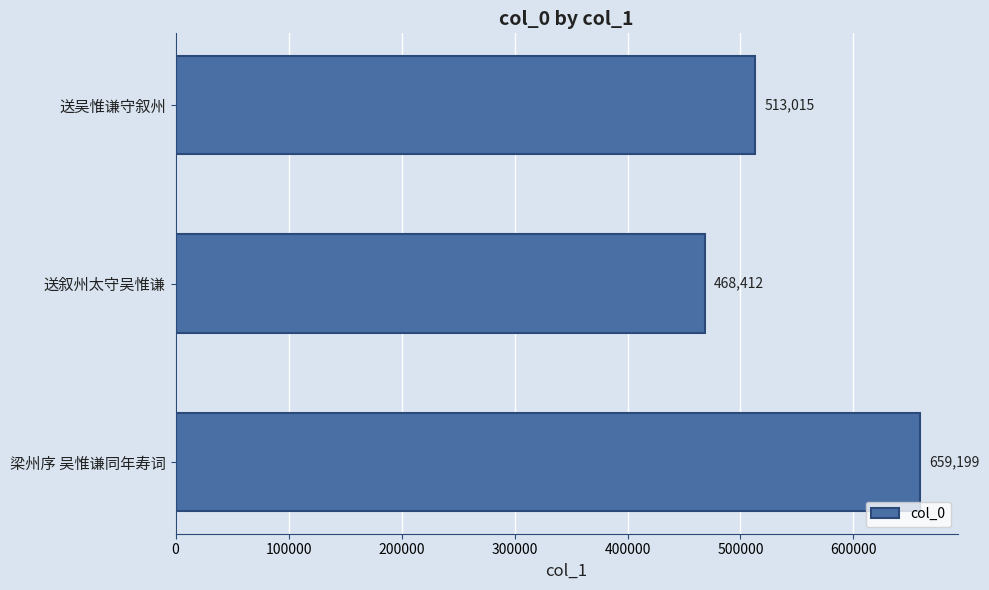

List the labels in order of value, largest first.

梁州序 吴惟谦同年寿词, 送吴惟谦守叙州, 送叙州太守吴惟谦